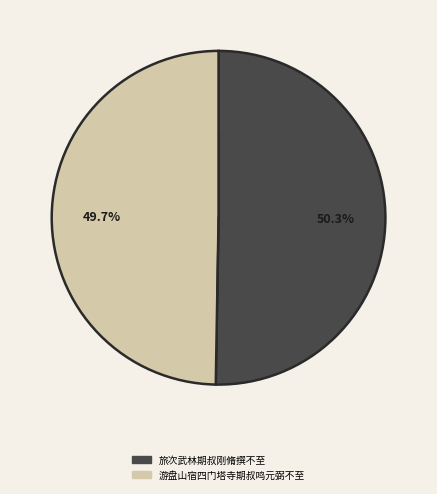

True or false: 游盘山宿四门塔寺期叔鸣元弼不至 accounts for 50% of the total.

True